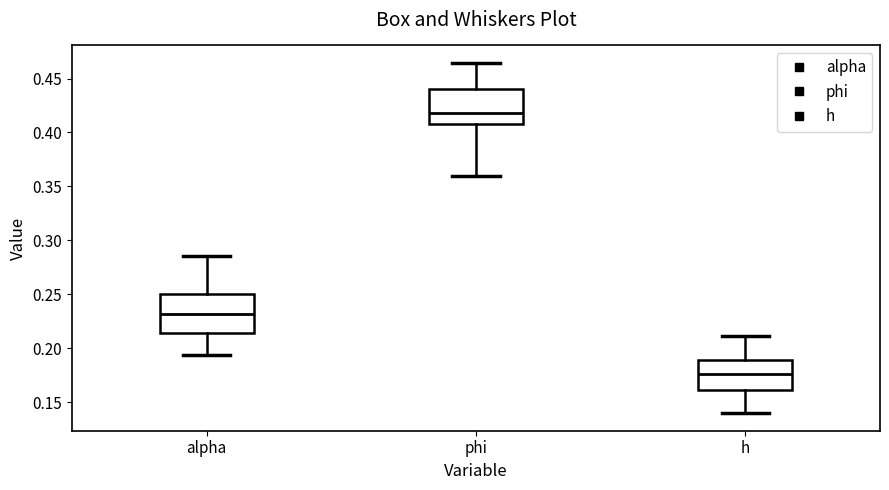

Where does the median line of the box for alpha sit on the y-axis? The values are not printed on the chart, so give them approximately, as read against the axis.

0.230